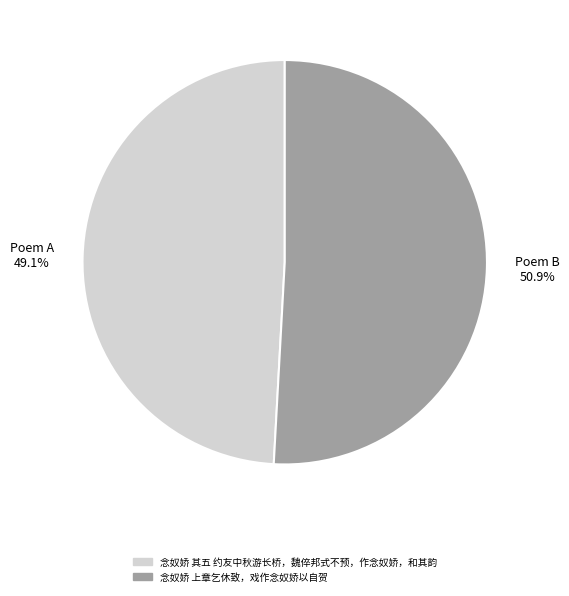

Which has a higher value, 念奴娇 上章乞休致，戏作念奴娇以自贺 or 念奴娇 其五 约友中秋游长桥，魏倅邦式不预，作念奴娇，和其韵?

念奴娇 上章乞休致，戏作念奴娇以自贺